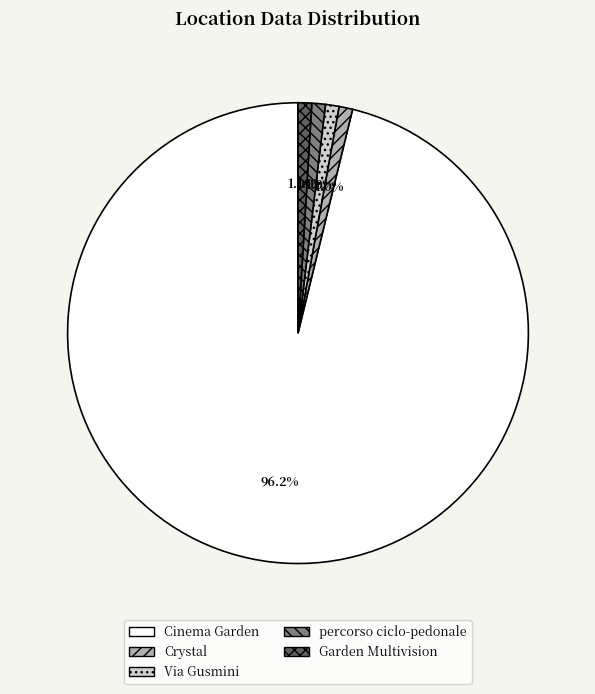

How many segments does this pie chart have?

5